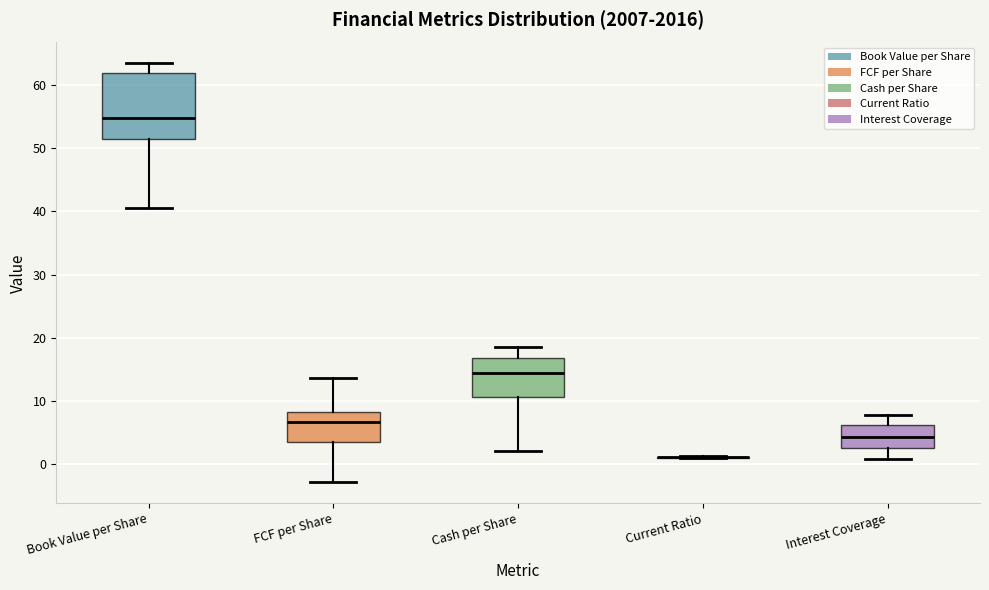

Reading left to right, read every box against the y-axis: the position of its median line, the range the box covers, and the ends of its whiskers. The values are not printed on the chart, so give them approximately, as read against the axis.

Book Value per Share: median 55, box 51 to 62, whiskers 41 to 63
FCF per Share: median 7, box 3 to 8, whiskers -3 to 14
Cash per Share: median 14, box 11 to 17, whiskers 2 to 18
Current Ratio: box collapsed to a line at 1, whiskers 1 to 1
Interest Coverage: median 4, box 3 to 6, whiskers 1 to 8